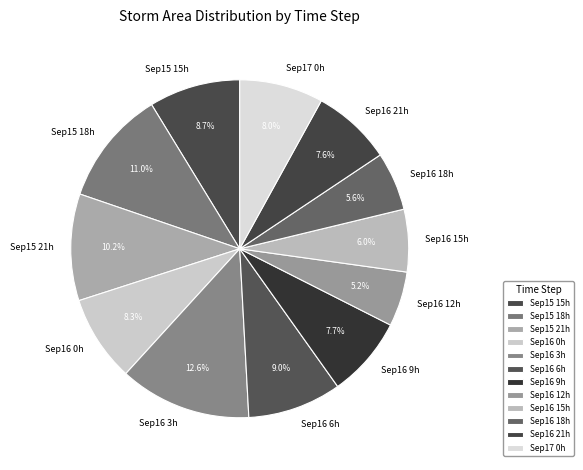

Between Sep16 15h and Sep15 21h, which is larger?

Sep15 21h